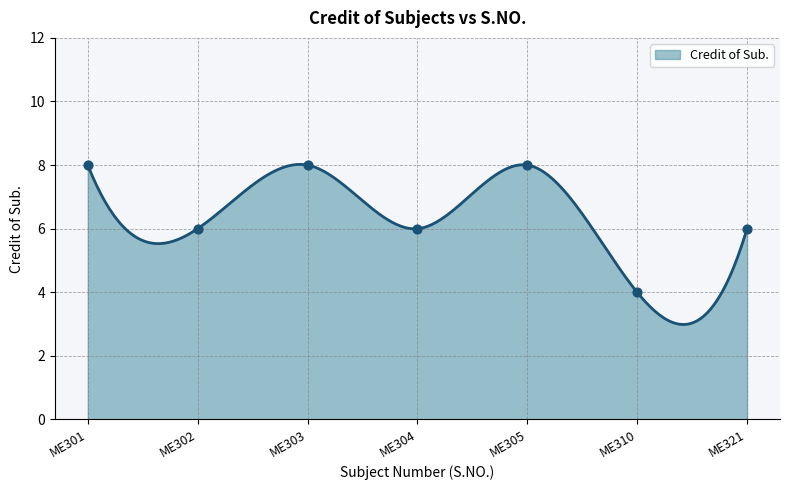

Which has a higher value, ME302 or ME310?

ME302